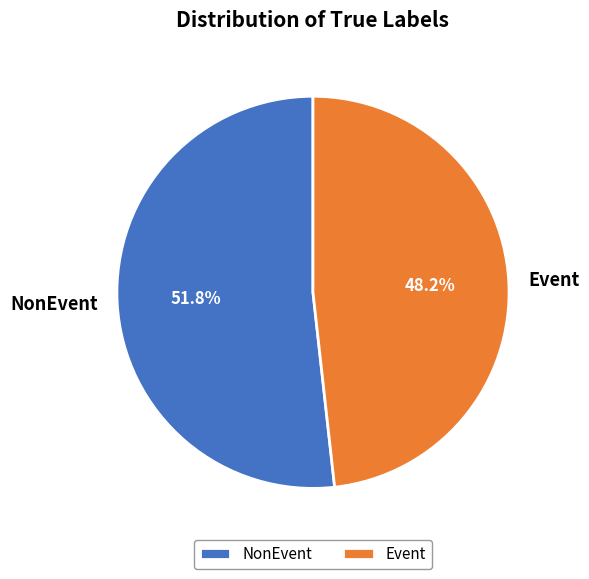

Which slice is the largest?

NonEvent